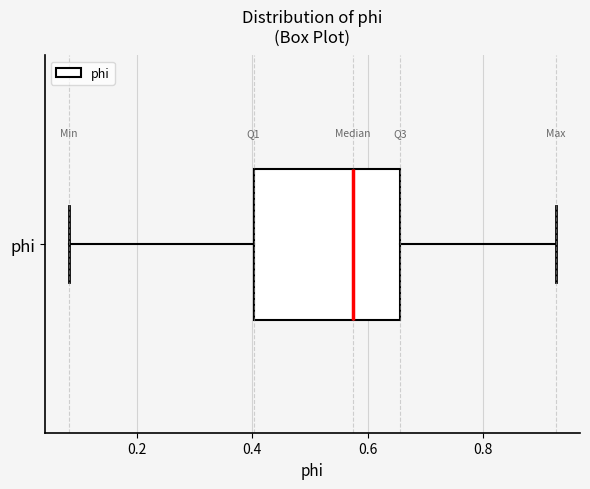

Read this box plot against the x-axis: the position of the median line, the range covered by the box, and the ends of both whiskers. The values are not printed on the chart, so give them approximately, as read against the axis.

median 0.58, box 0.40 to 0.66, whiskers 0.08 to 0.92